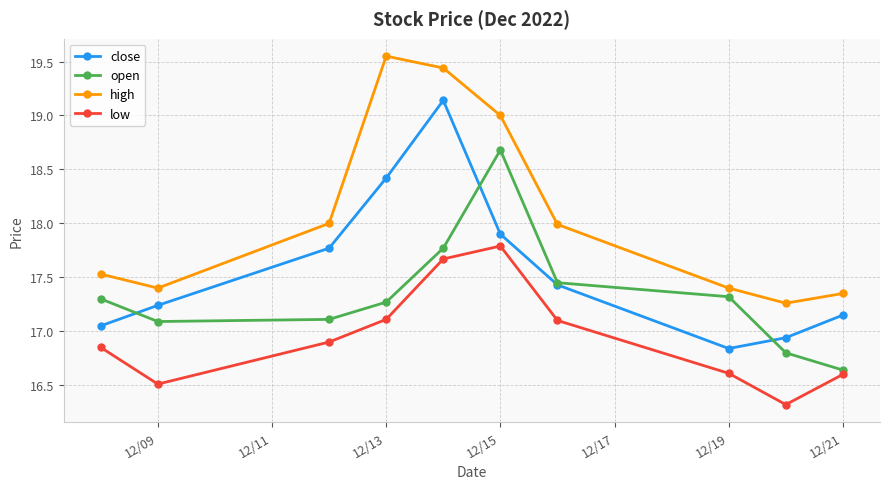

In low, how many points are lower than both neighbors (excluding endpoints)?

2